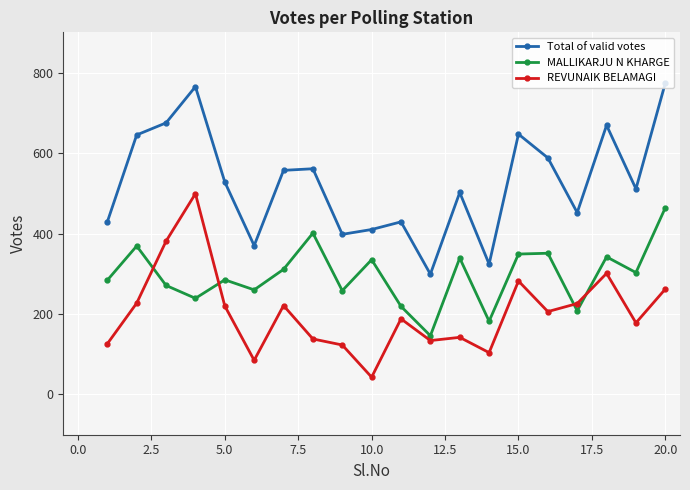

What is the smallest value displayed?

43